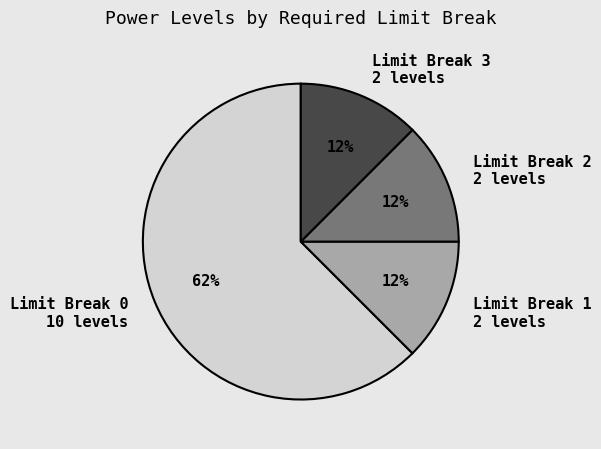

To the nearest percent, what is the average slice percentage?

25%